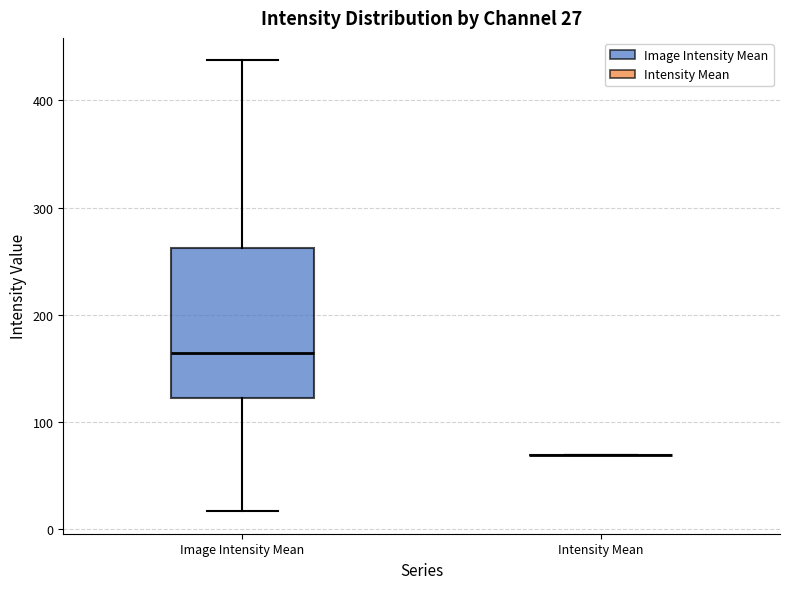

Which box is the tallest, from its lower edge to its upper edge?

Image Intensity Mean